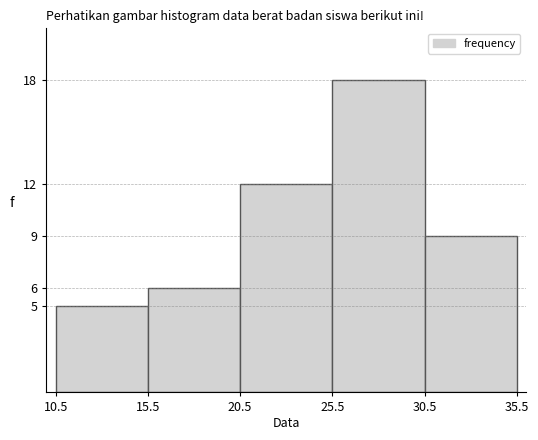

Which range on the x-axis has the tallest bar?

25.5 to 30.5